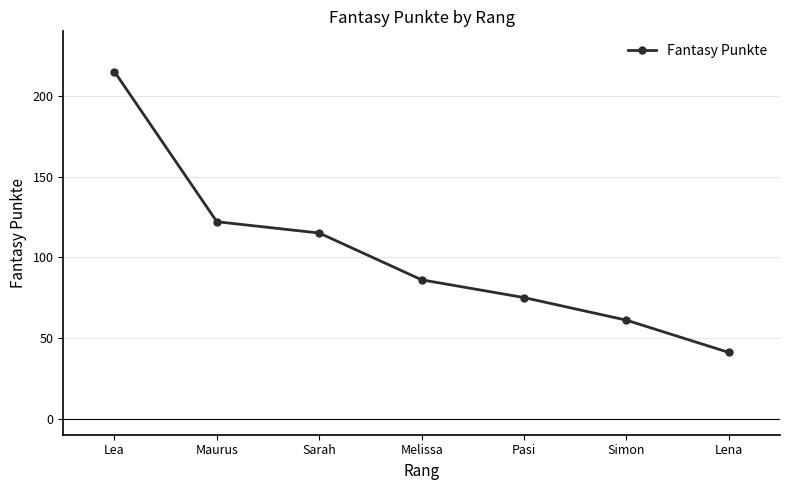

What is the difference between the second highest and minimum values?

81